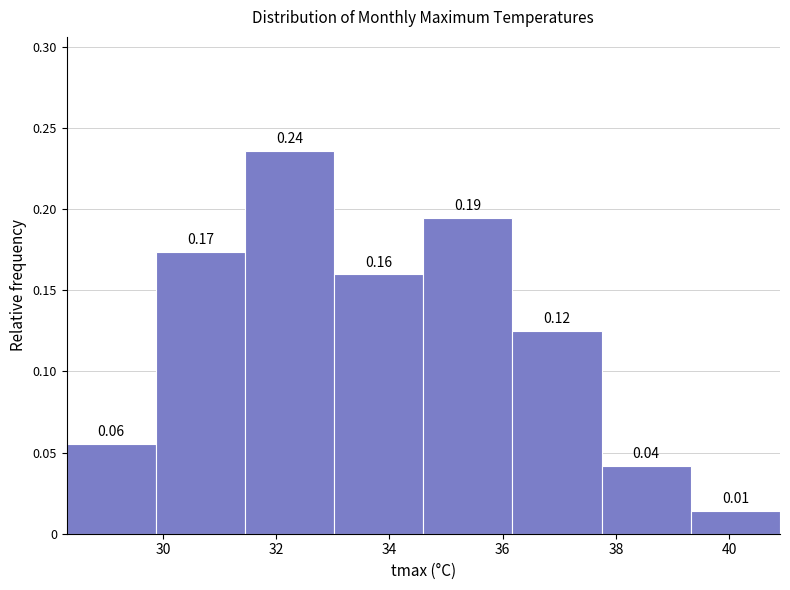

Which range on the x-axis has the tallest bar?

31.4 to 33.0